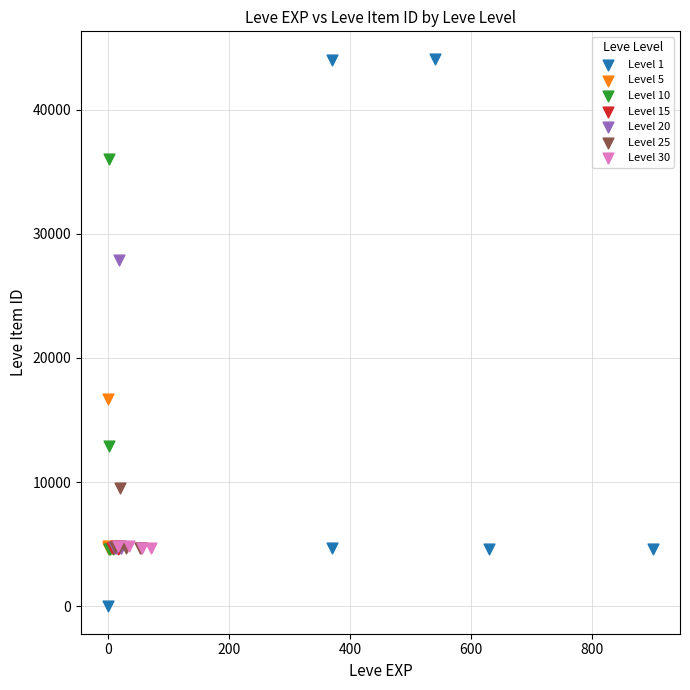

Which series has the widest spread of Y values?

Level 1